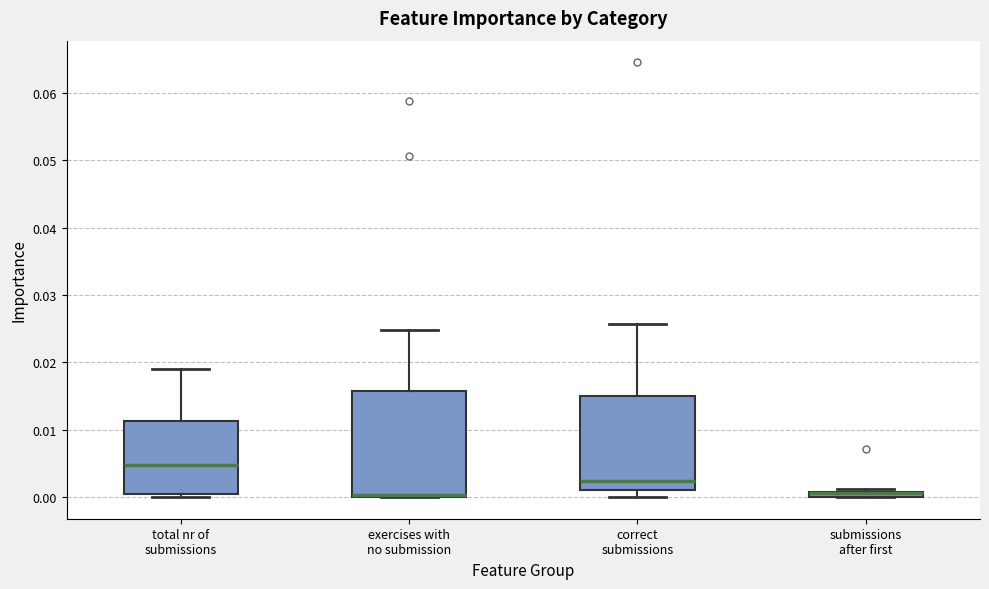

Where does the upper whisker of the box for correct submissions end on the y-axis? The values are not printed on the chart, so give them approximately, as read against the axis.

0.026